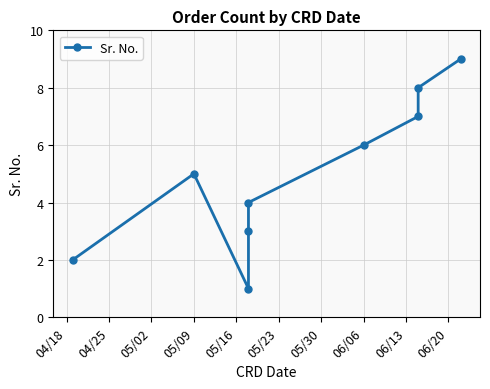

What is the sum of the values at 04/18 and 05/30?

9